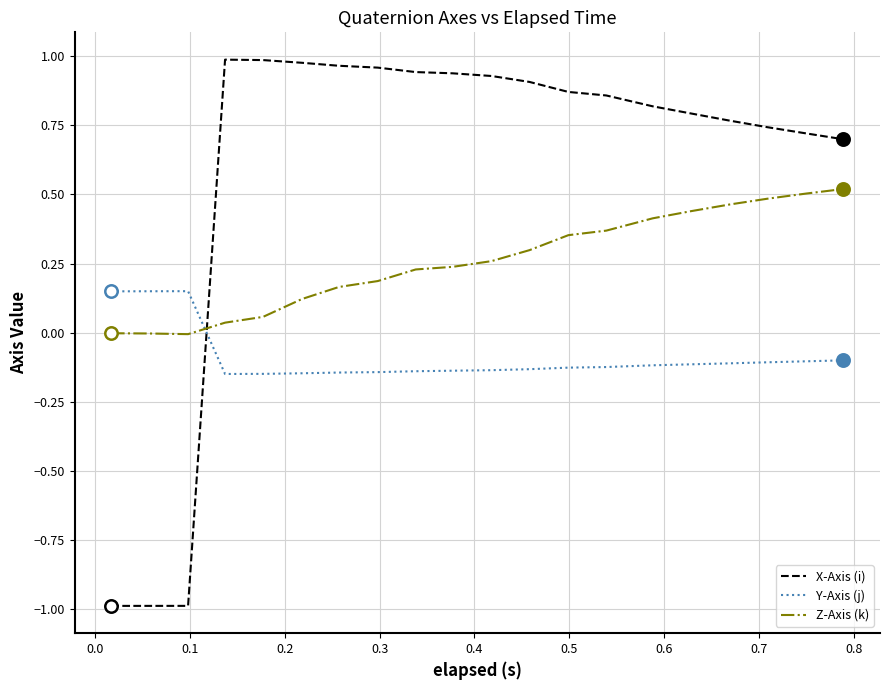

Which series has the largest range (max minus min)?

X-Axis (i)